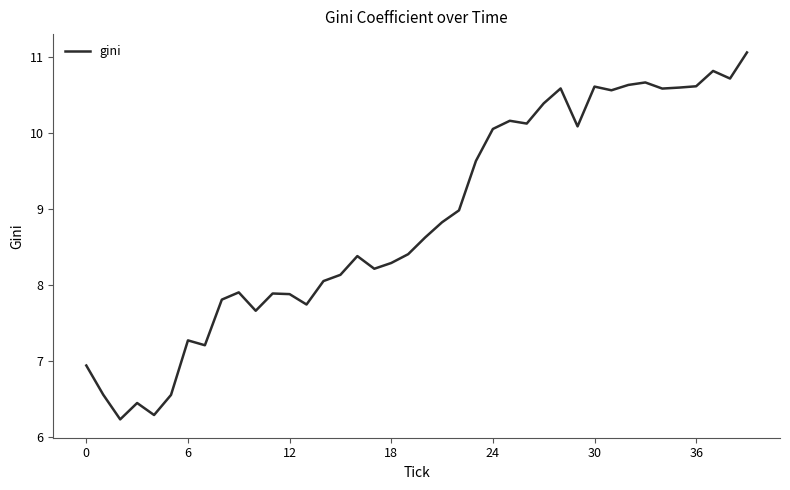

What is the smallest value displayed?

6.2